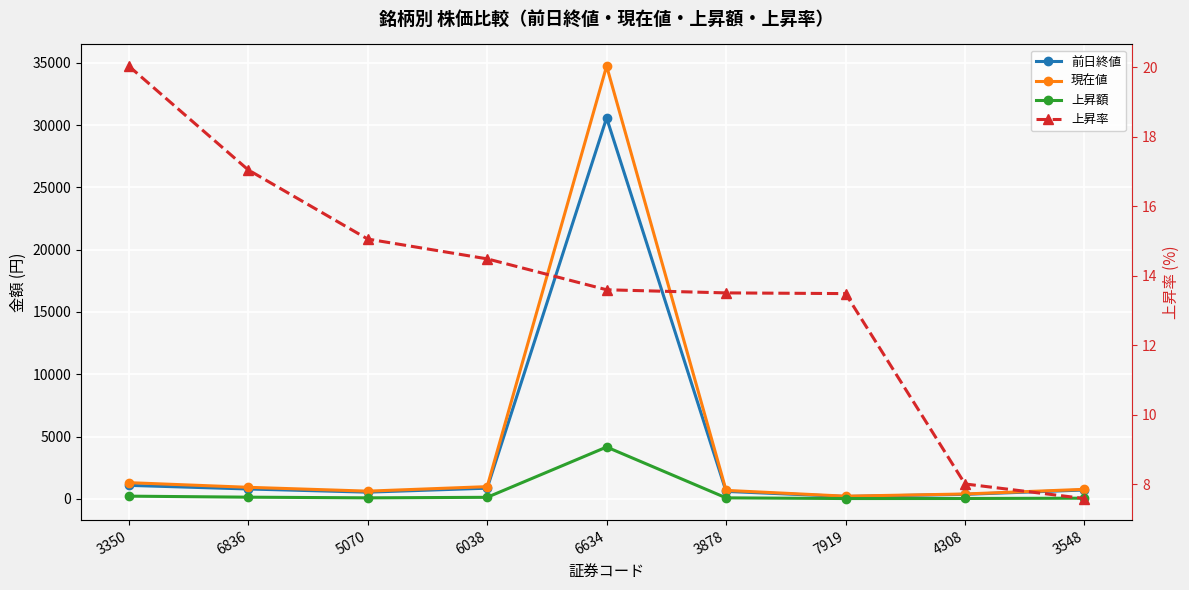

Which category has the highest value in the 現在値 series?

6634